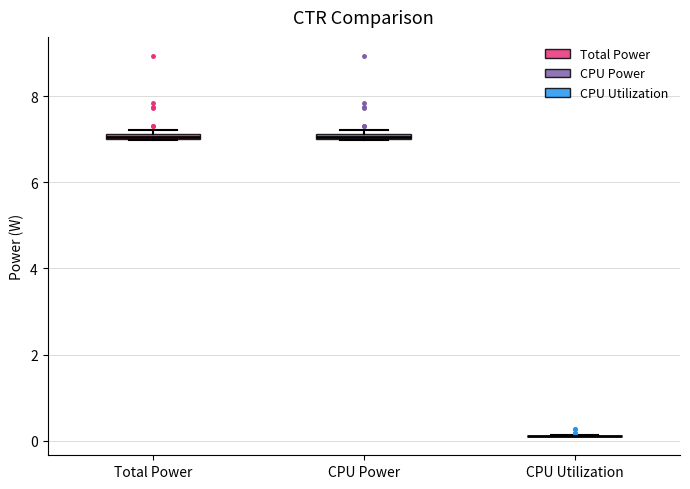

Where is the upper edge of the box for CPU Power on the y-axis? The values are not printed on the chart, so give them approximately, as read against the axis.

7.2